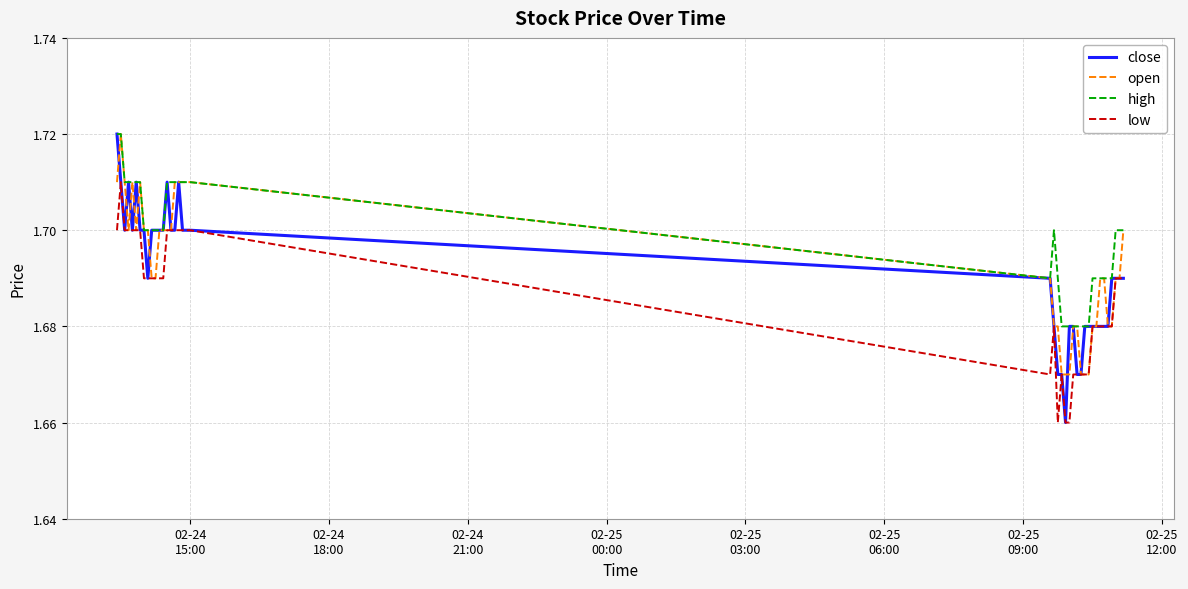

Which series has the largest total across all categories?

high